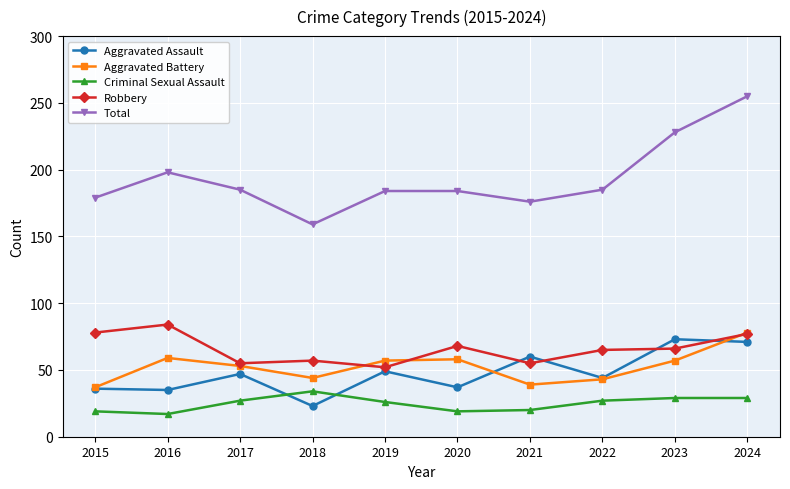

What is the value of the Total point at the 7th from the left?

176